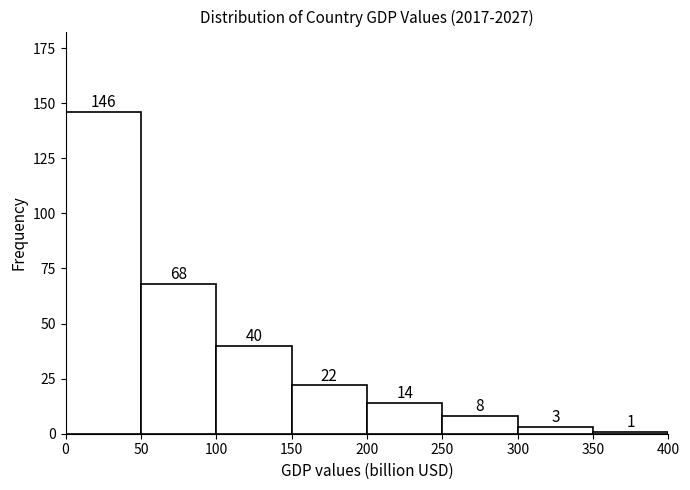

Reading left to right, transcribe this chart: for each bar, give the range it covers on the x-axis and its height.

0 to 50: 146
50 to 100: 68
100 to 150: 40
150 to 200: 22
200 to 250: 14
250 to 300: 8
300 to 350: 3
350 to 400: 1